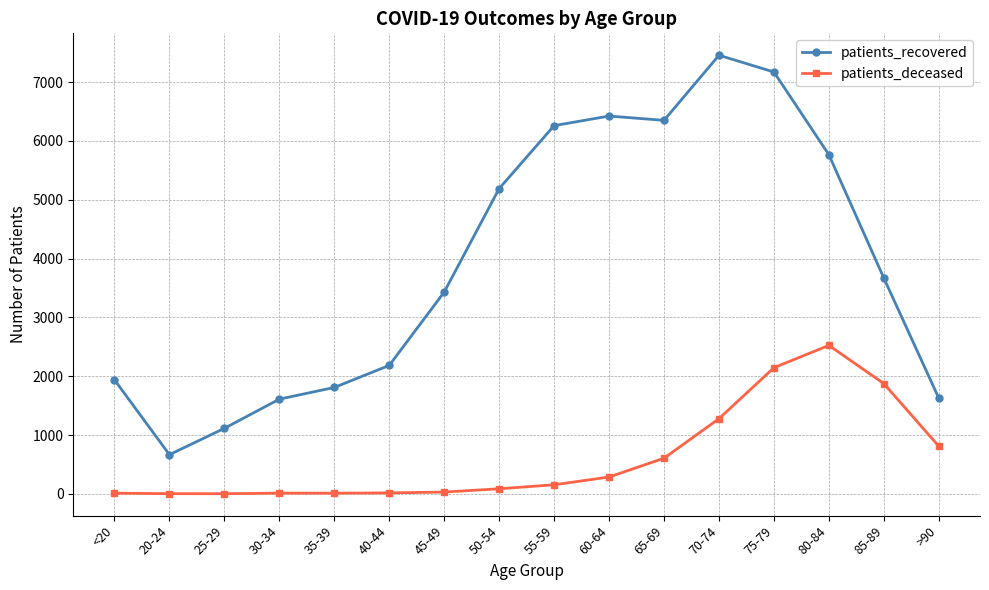

True or false: patients_deceased and patients_recovered cross at least once.

False